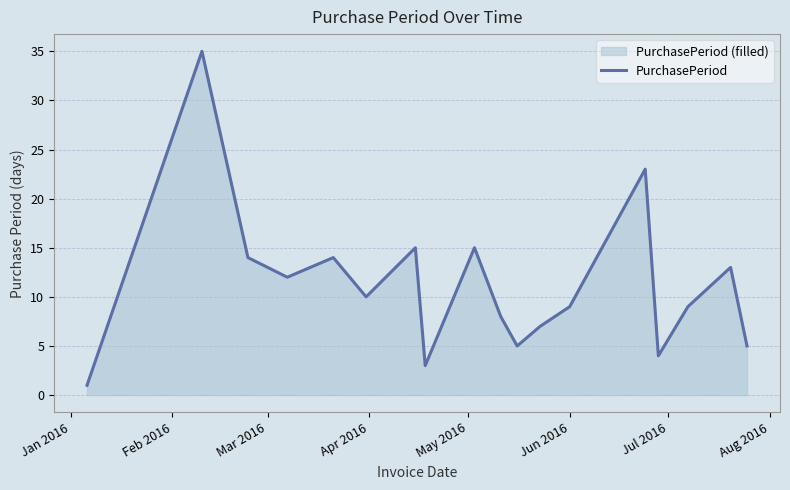

Reading left to right, list all the values displayed in this chart.

1	35	14	12	14	10	15	3	15	8	5	7	9	23	4	9	13	5